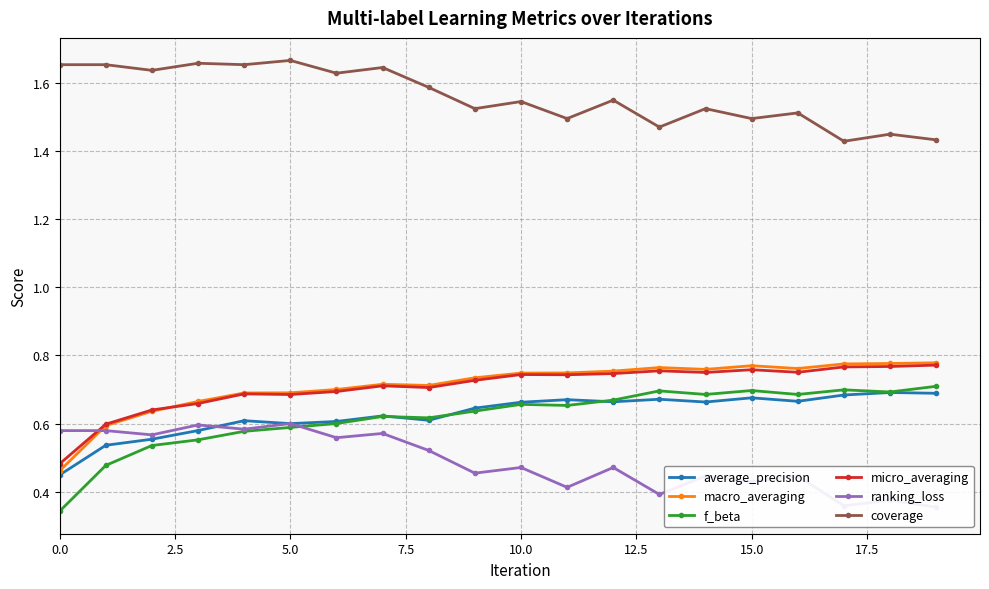

What is the label of the 9th point from the right?

11